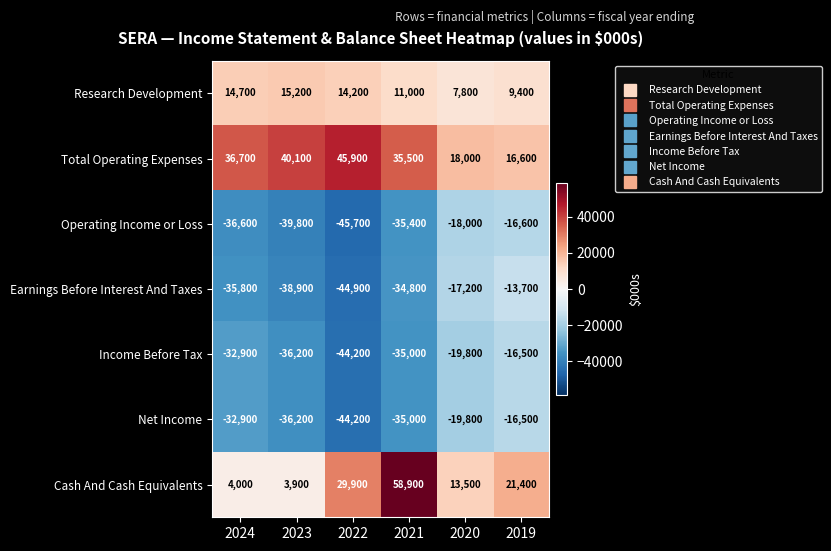

The value of Research Development at 2021 is 16405. True or false?

False